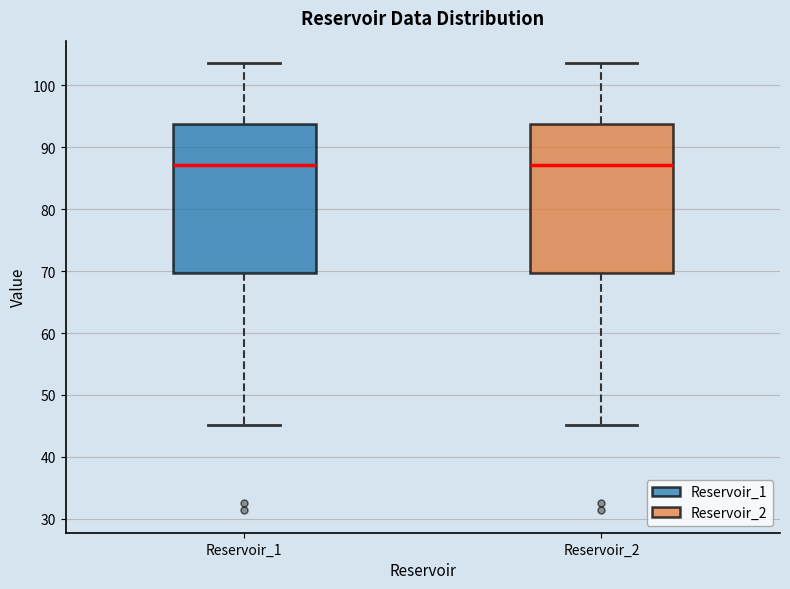

Reading left to right, transcribe this box plot: for each box, give where its median line is, the range the box spans, and where its two whiskers end, as read against the y-axis. The values are not printed on the chart, so give them approximately, as read against the axis.

Reservoir_1: median 87, box 70 to 94, whiskers 45 to 104
Reservoir_2: median 87, box 70 to 94, whiskers 45 to 104